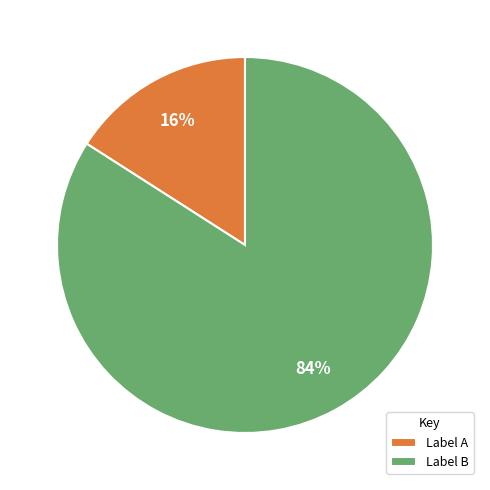

To the nearest percent, what is the average slice percentage?

50%